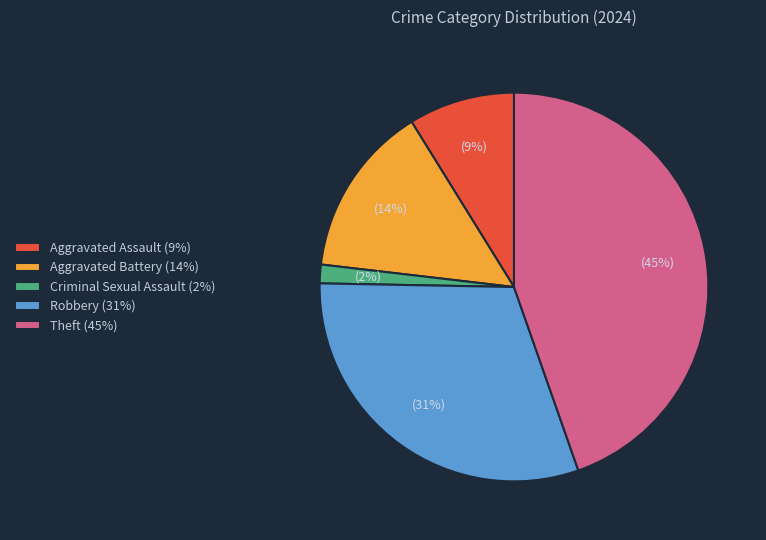

How many segments does this pie chart have?

5